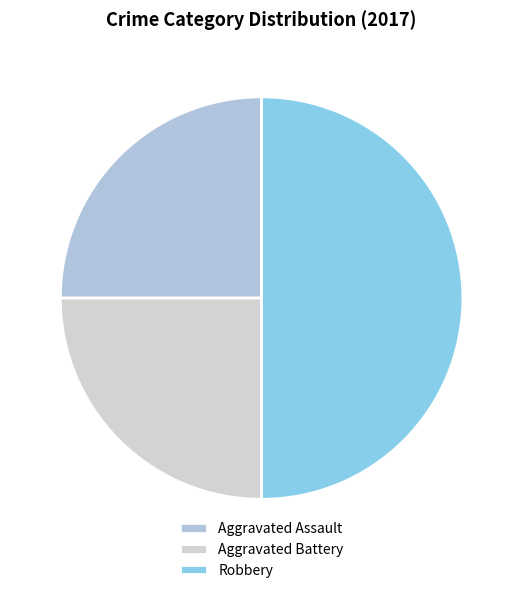

Count the number of slices in the pie.

3